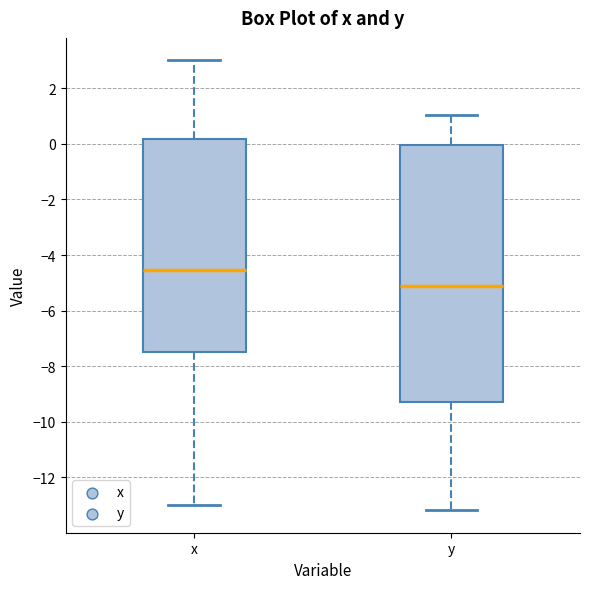

Which box has the highest median line?

x